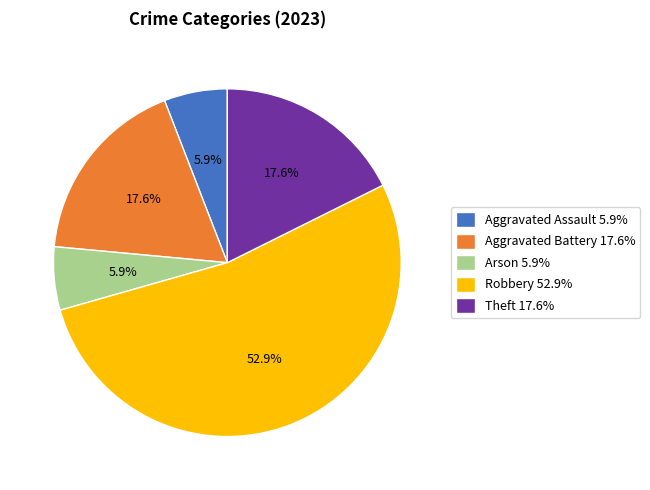

What is the ratio of the value at Arson to the value at Aggravated Assault?

1.0